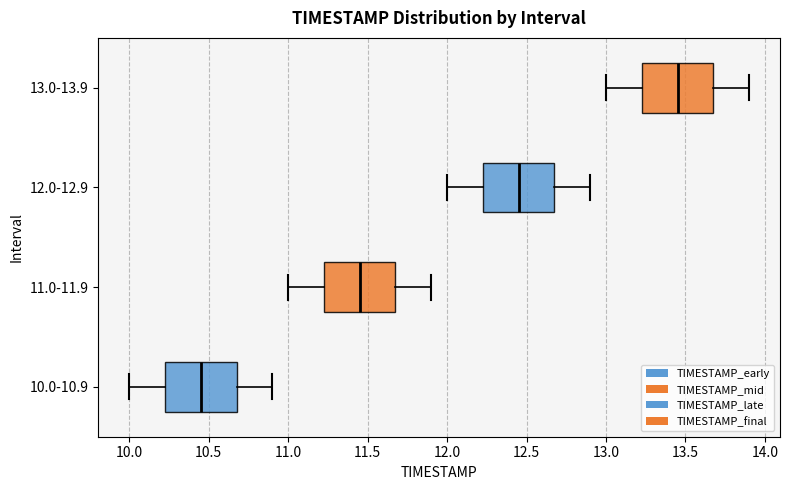

Which box's median line is the furthest to the right?

13.0-13.9